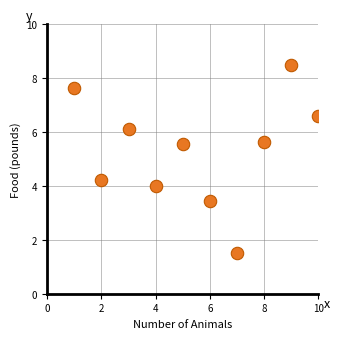

What is the average Y value?

5.3